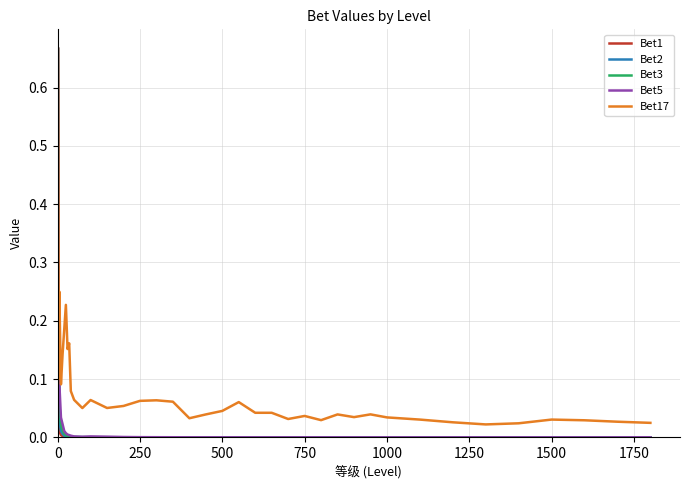

What are all the series names shown in the legend?

Bet1, Bet2, Bet3, Bet5, Bet17